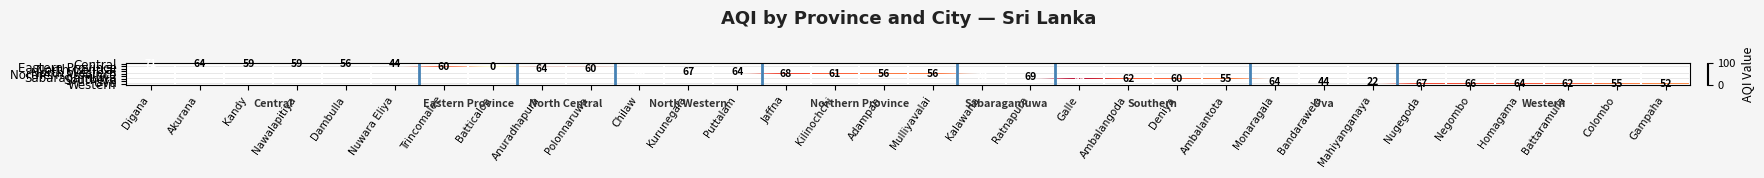

What is the maximum value shown in the chart?

88.0